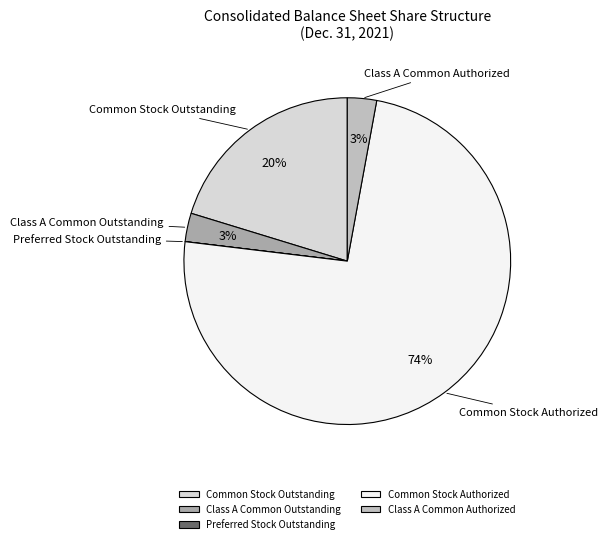

The Common Stock Outstanding slice represents 12% of the pie. True or false?

False